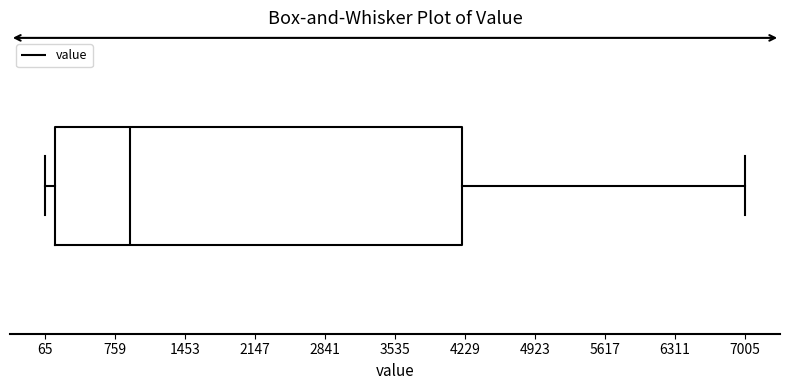

Read this box plot against the x-axis: the position of the median line, the range covered by the box, and the ends of both whiskers. The values are not printed on the chart, so give them approximately, as read against the axis.

median 900, box 200 to 4200, whiskers 100 to 7000